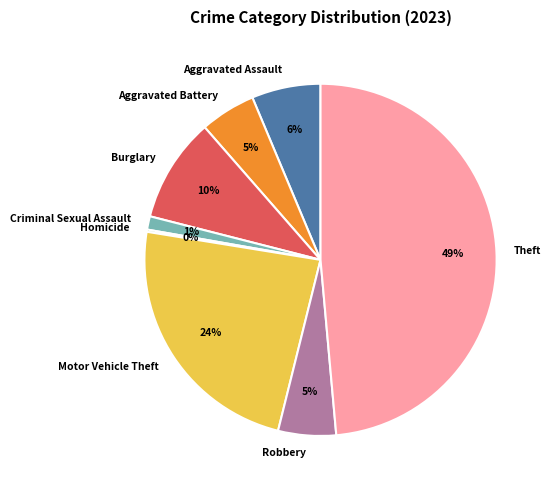

Is it true that Motor Vehicle Theft is 34% of the pie?

False